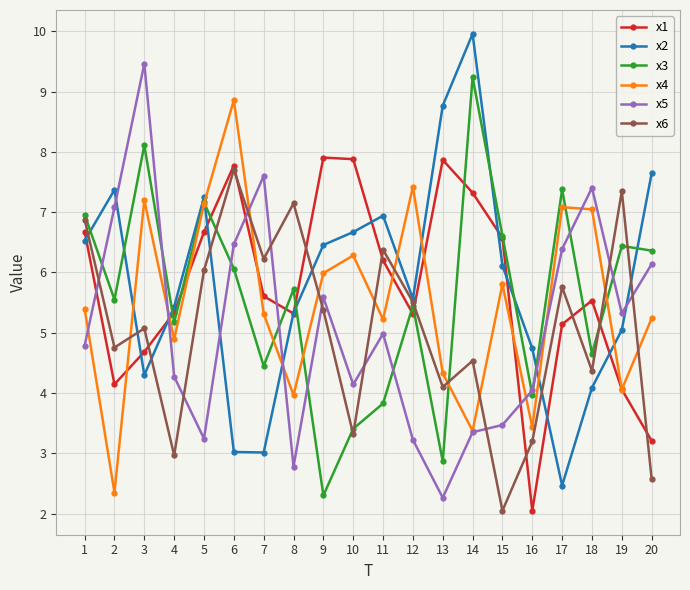

What value does the x2 series have at 13?

8.8